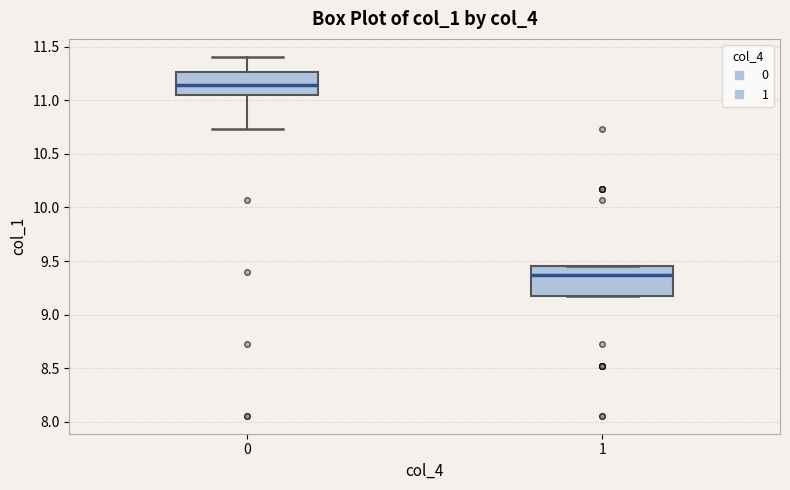

Comparing the boxes themselves (not the whiskers), which one is the tallest?

1